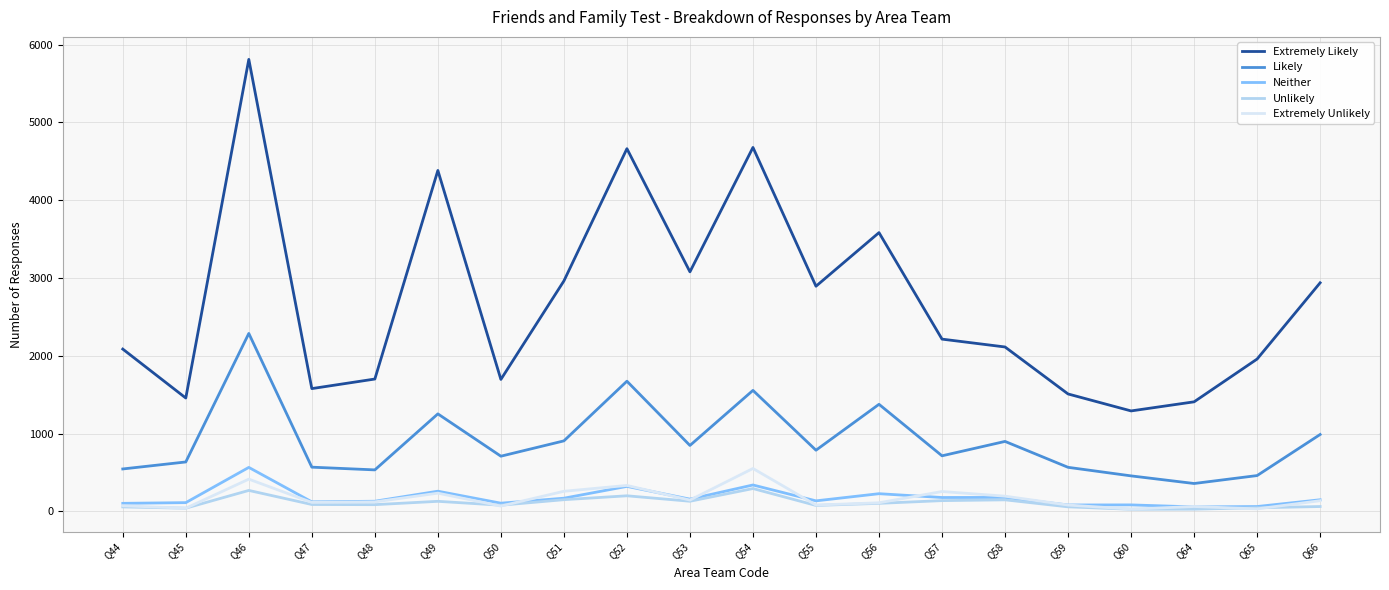

True or false: Extremely Unlikely and Likely intersect in this chart.

False